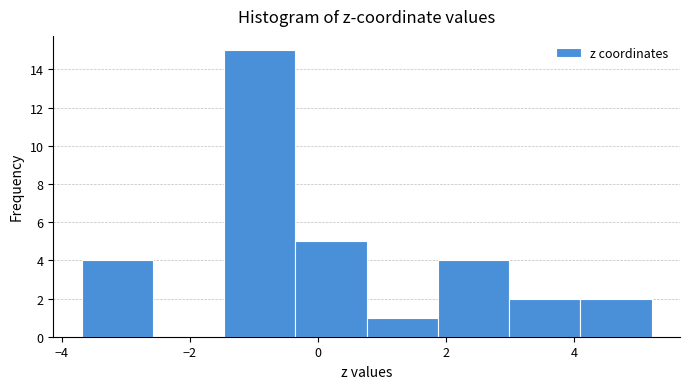

Reading left to right, transcribe this chart: for each bar, give the range it covers on the x-axis and its height. Neither the bar edges nor the heights are printed on the chart, so give them approximately, as read against the axes.

-3.6 to -2.6: 4
-2.6 to -1.4: 0
-1.4 to -0.4: 15
-0.4 to 0.8: 5
0.8 to 1.8: 1
1.8 to 3.0: 4
3.0 to 4.0: 2
4.0 to 5.2: 2